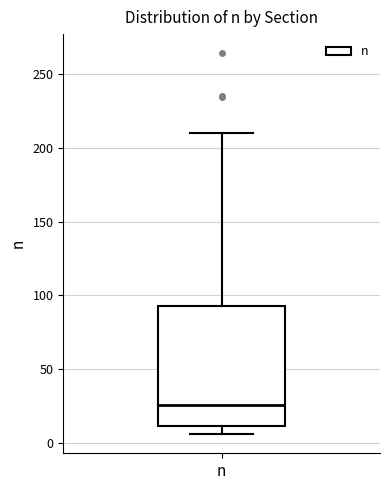

Transcribe this box plot: give where the median line is, the range the box spans, and where the two whiskers end, as read against the y-axis. The values are not printed on the chart, so give them approximately, as read against the axis.

median 25, box 10 to 95, whiskers 5 to 210